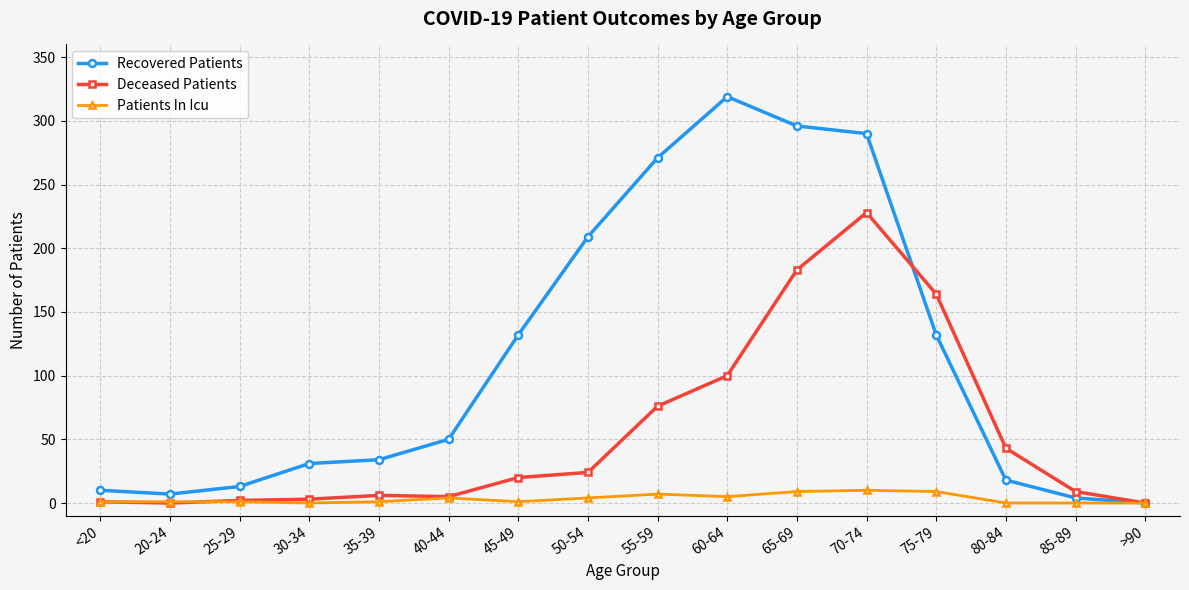

What are all the series names shown in the legend?

Recovered Patients, Deceased Patients, Patients In Icu